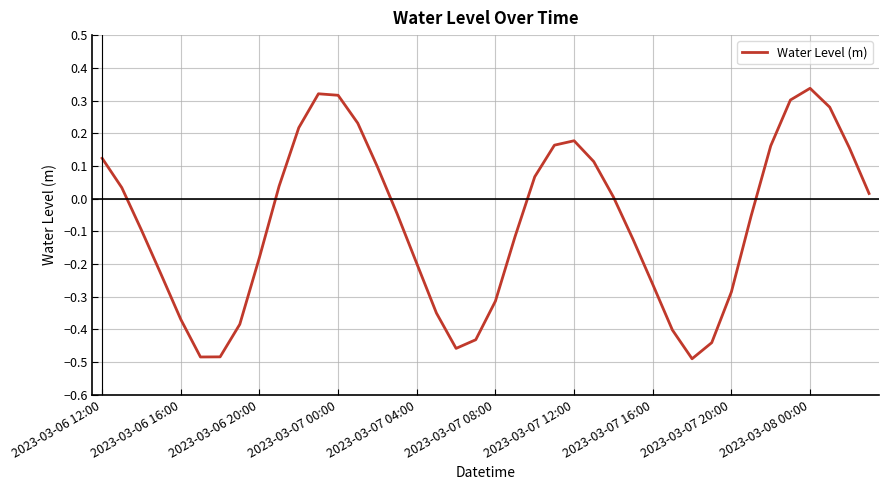

What is the difference between the maximum and minimum values?

0.8